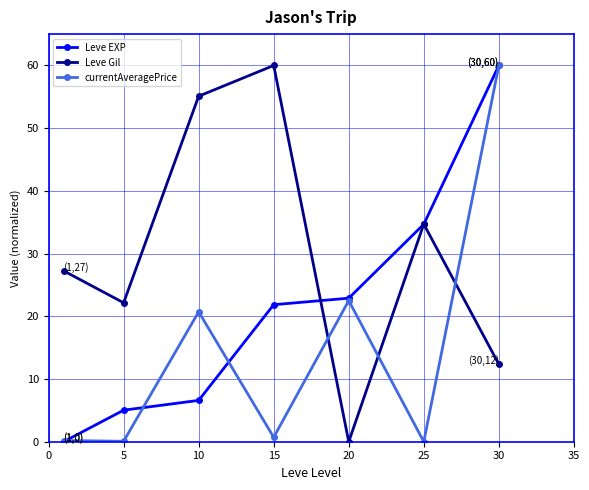

What is the value of the Leve EXP point at the 6th from the left?

34.7